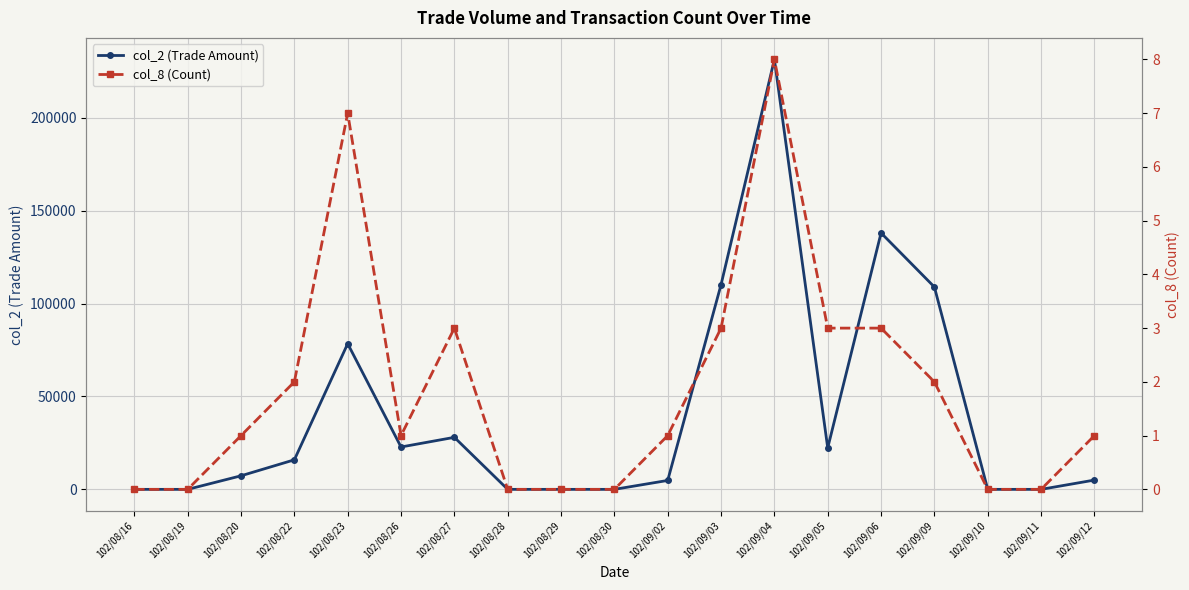

Which has a higher value, 102/09/05 or 102/08/22?

102/09/05